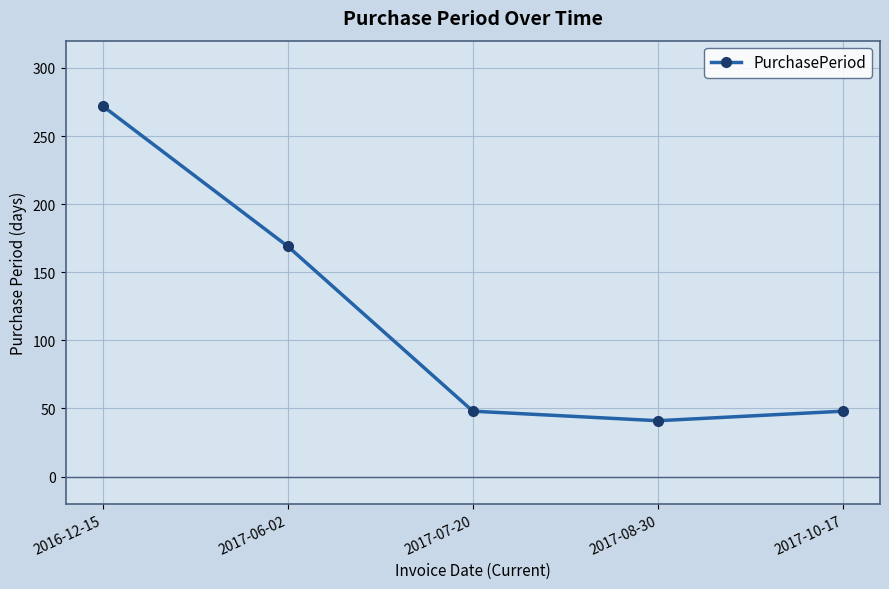

True or false: there are more than 2 points higher than both neighbors.

False